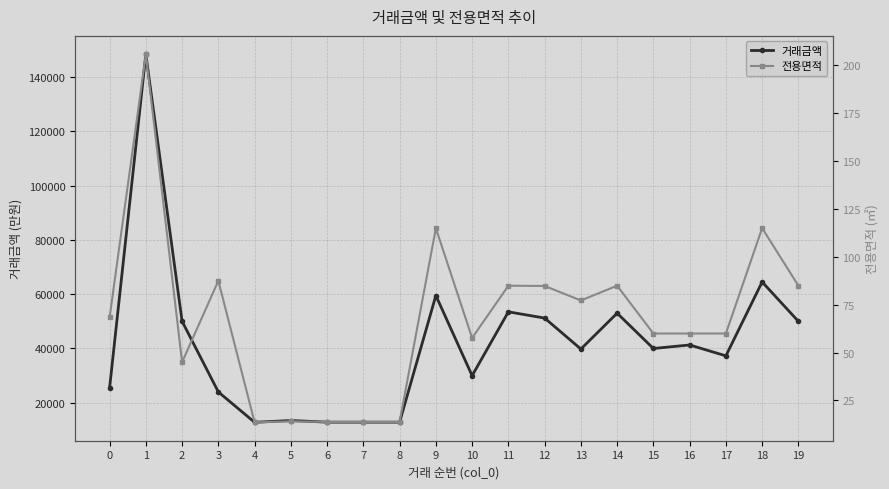

How many distinct data groups are displayed?

2